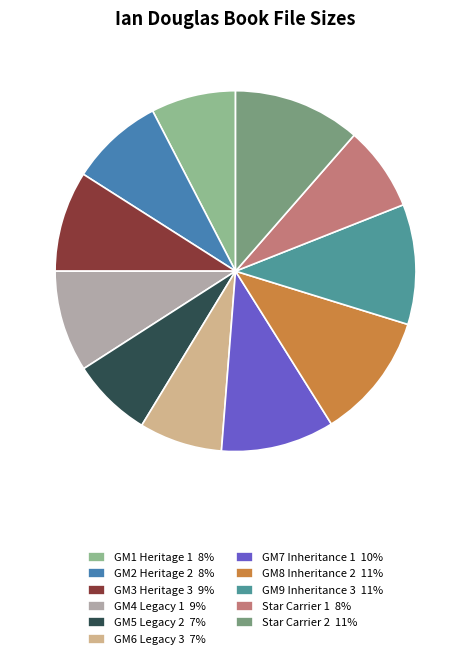

True or false: GM2 Heritage 2 accounts for 1% of the total.

False